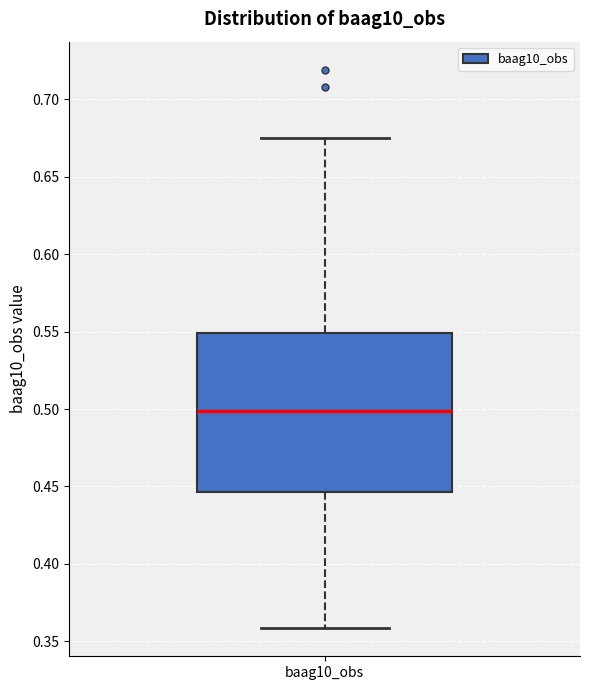

Where does the median line of the box for baag10_obs sit on the y-axis? The values are not printed on the chart, so give them approximately, as read against the axis.

0.500